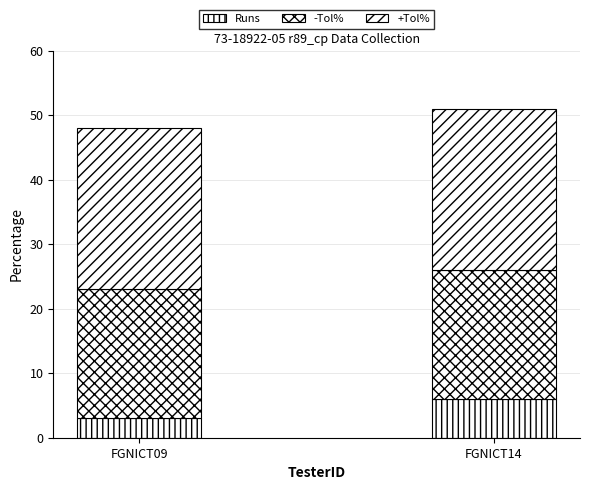

Which series has the widest spread of values?

Runs